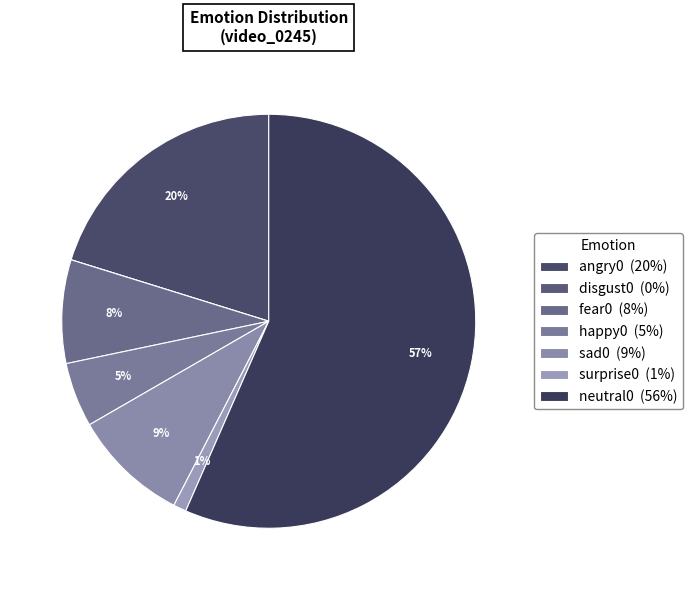

To the nearest percent, what is the average slice percentage?

14%